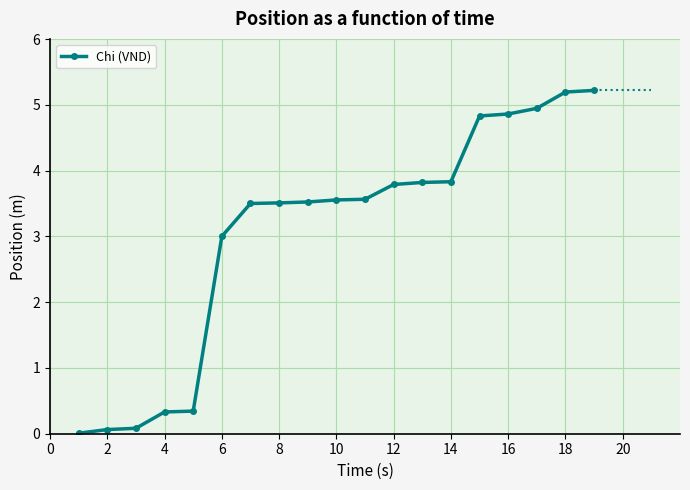

What is the greatest value displayed?

5.2